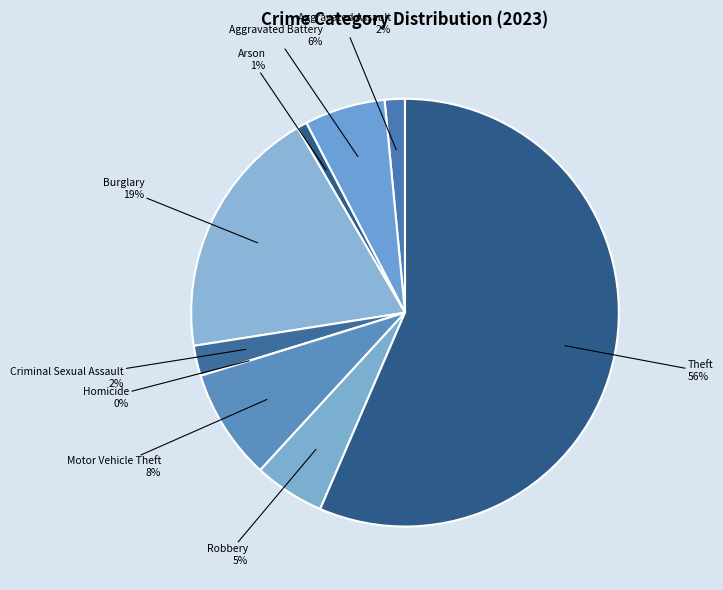

Which category has the biggest portion of the pie?

Theft